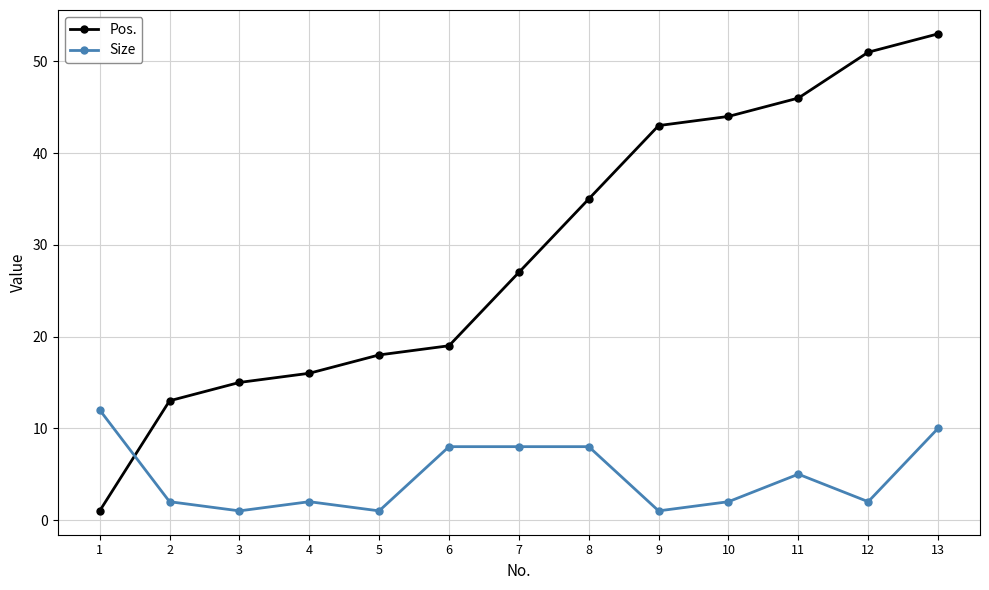

How many values in the Pos. series are below 27?

6